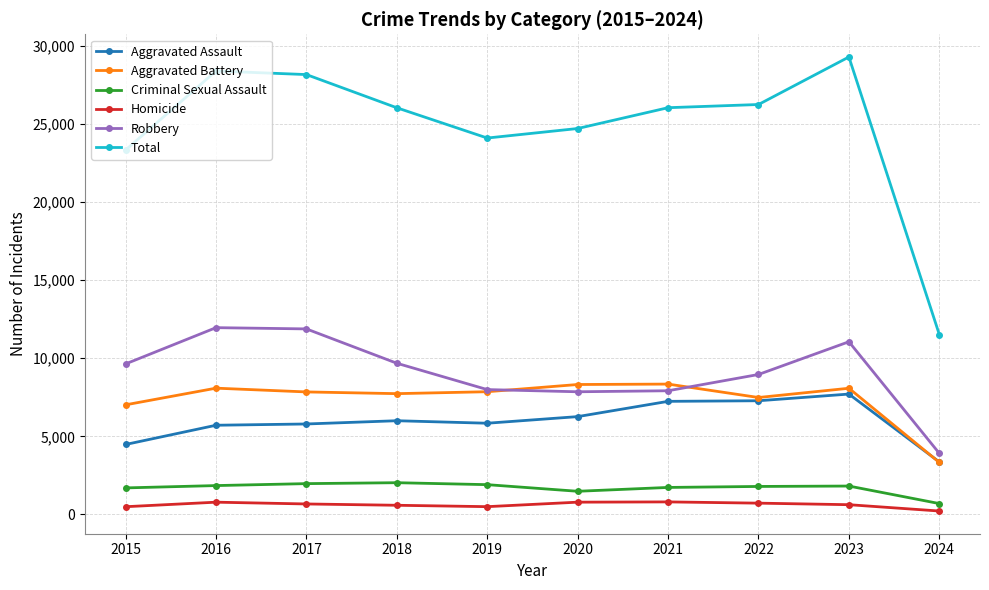

What is the approximate value of Total at 2016, to the nearest 100?

28400